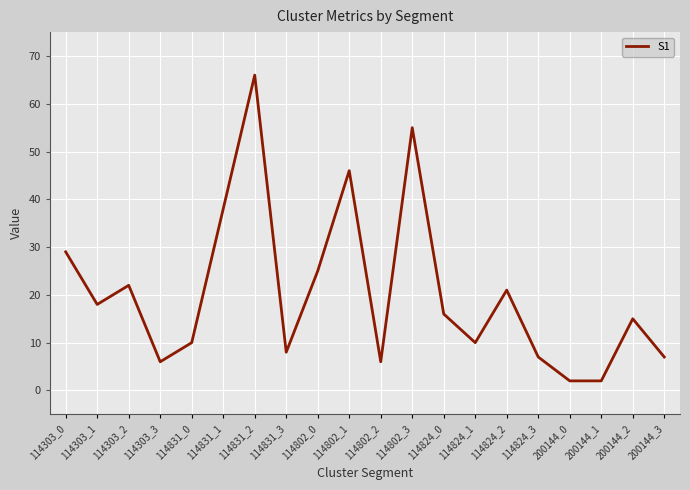

Where is the data nearest to the value 34?

114831_1